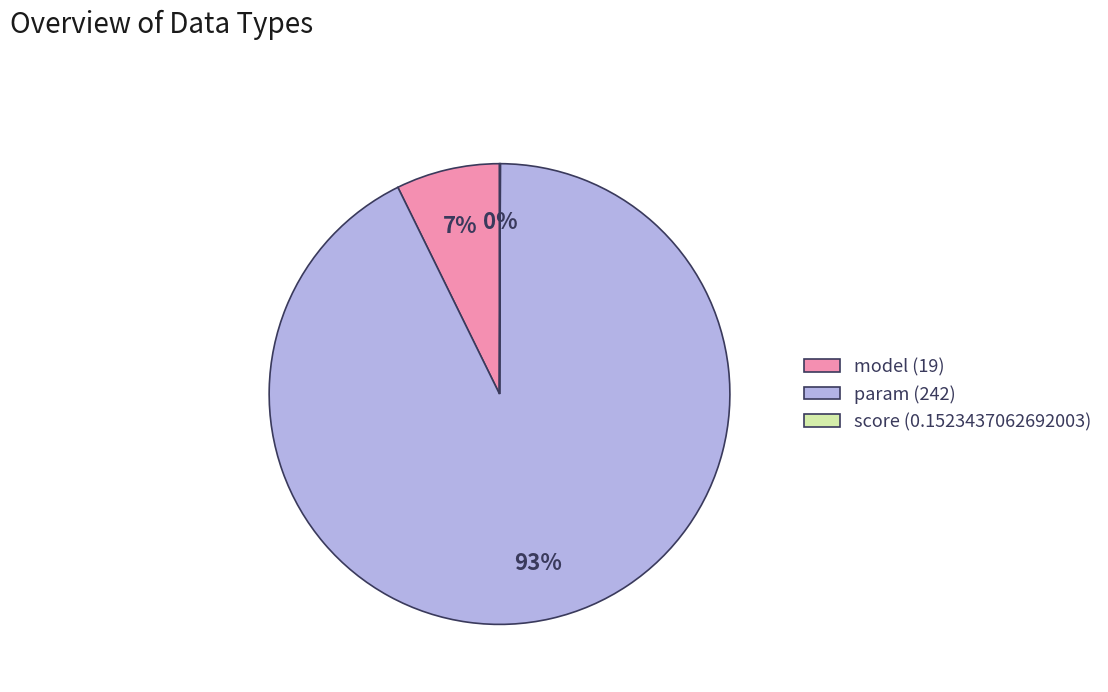

The model (19) slice represents 14% of the pie. True or false?

False